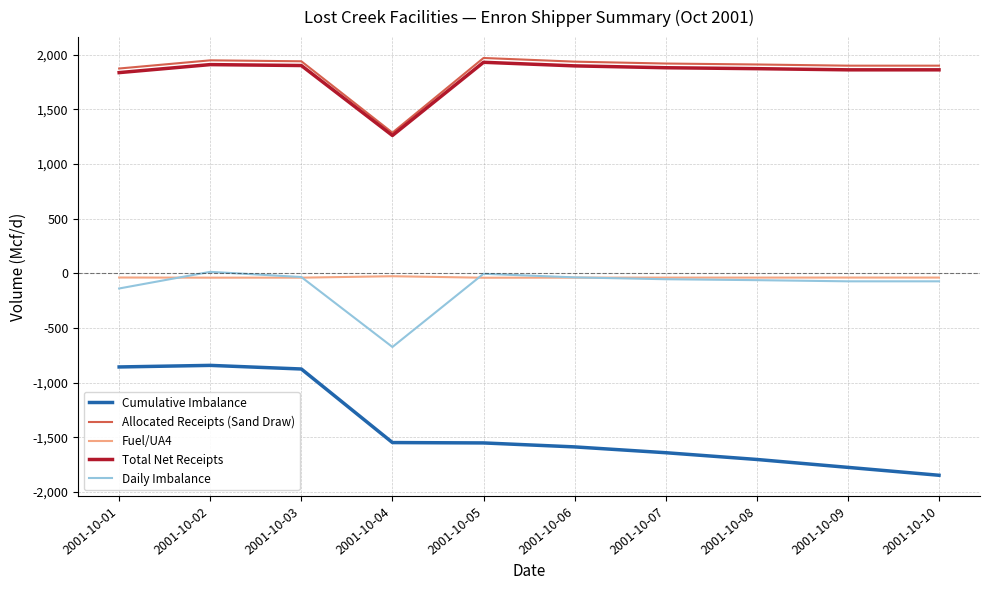

What are all the series names shown in the legend?

Cumulative Imbalance, Allocated Receipts (Sand Draw), Fuel/UA4, Total Net Receipts, Daily Imbalance